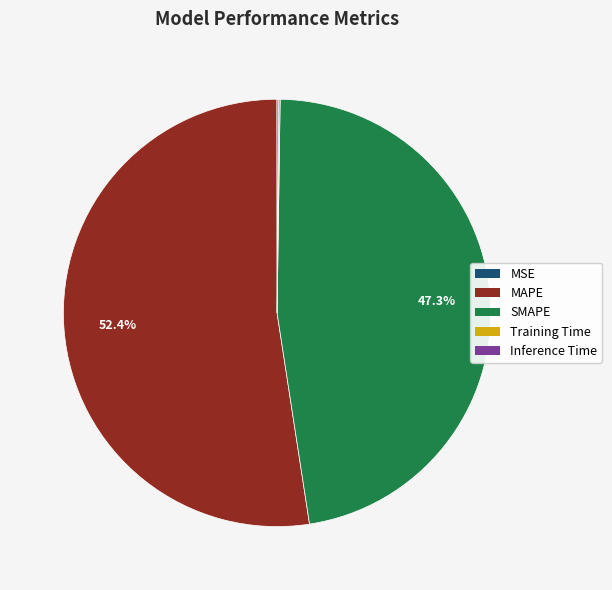

To the nearest percent, what is the difference between the largest and smallest slice percentages?

52%